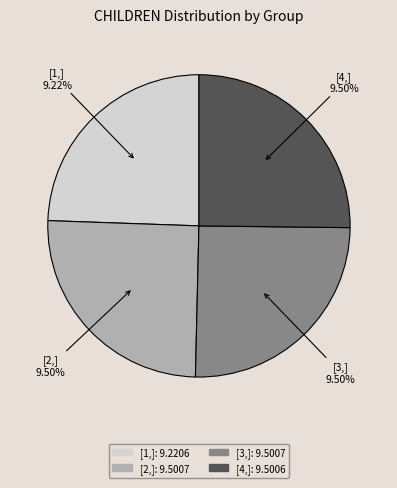

Which slice is the smallest?

[1,]